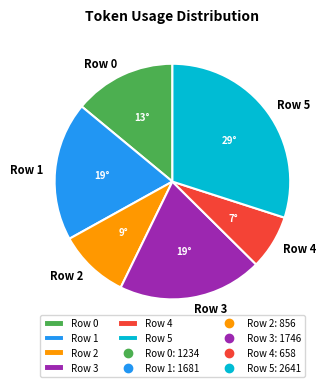

Is it true that Row 3 is 33% of the pie?

False